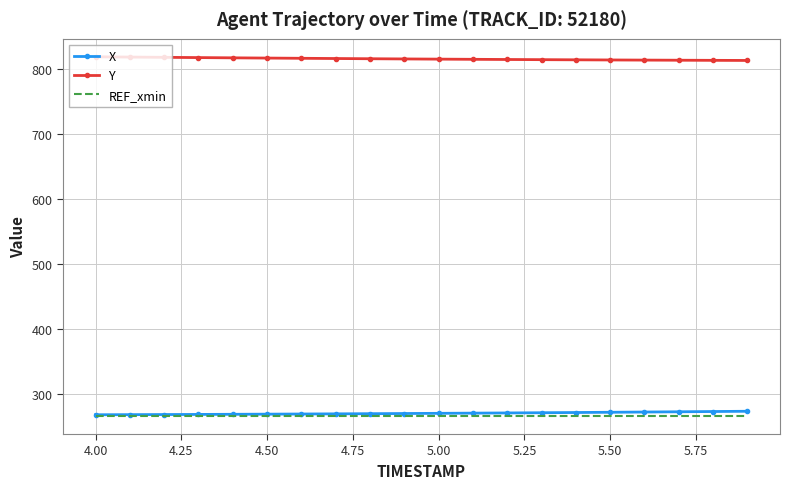

What is the maximum value shown in the chart?

819.3